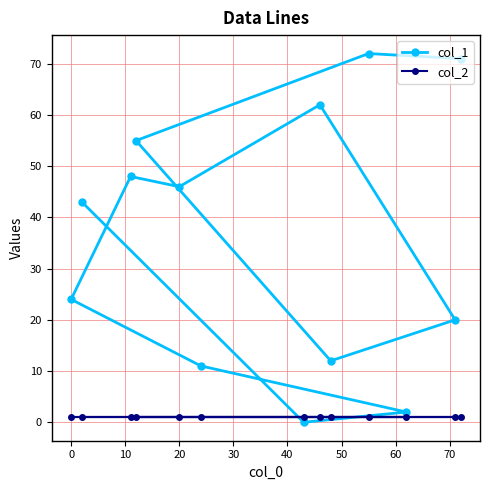

Which series has the widest spread of values?

col_1